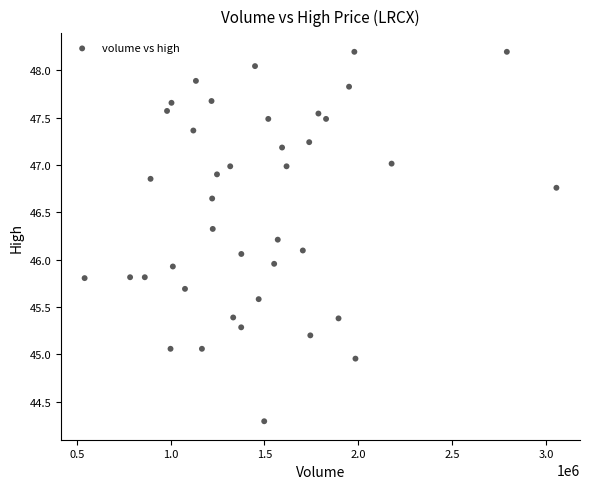

What is the range of Y values (max minus min)?

3.9